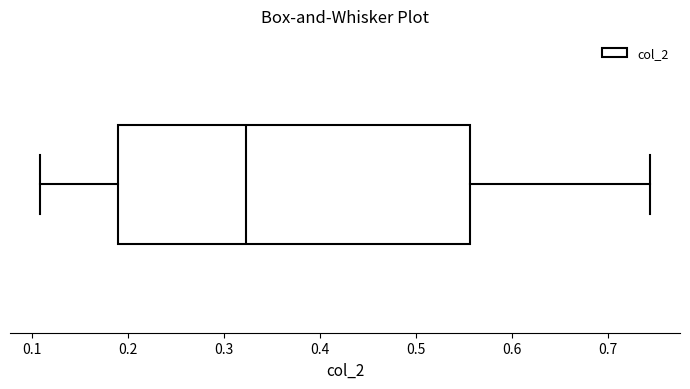

Read this box plot against the x-axis: the position of the median line, the range covered by the box, and the ends of both whiskers. The values are not printed on the chart, so give them approximately, as read against the axis.

median 0.32, box 0.19 to 0.56, whiskers 0.11 to 0.74